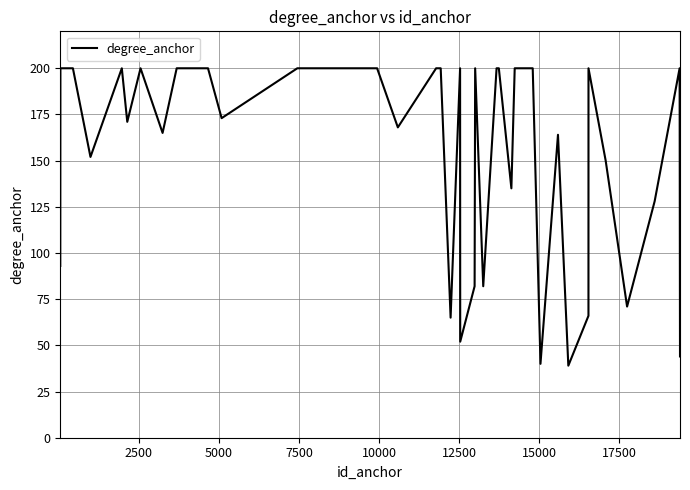

How many lines are shown in the chart?

1